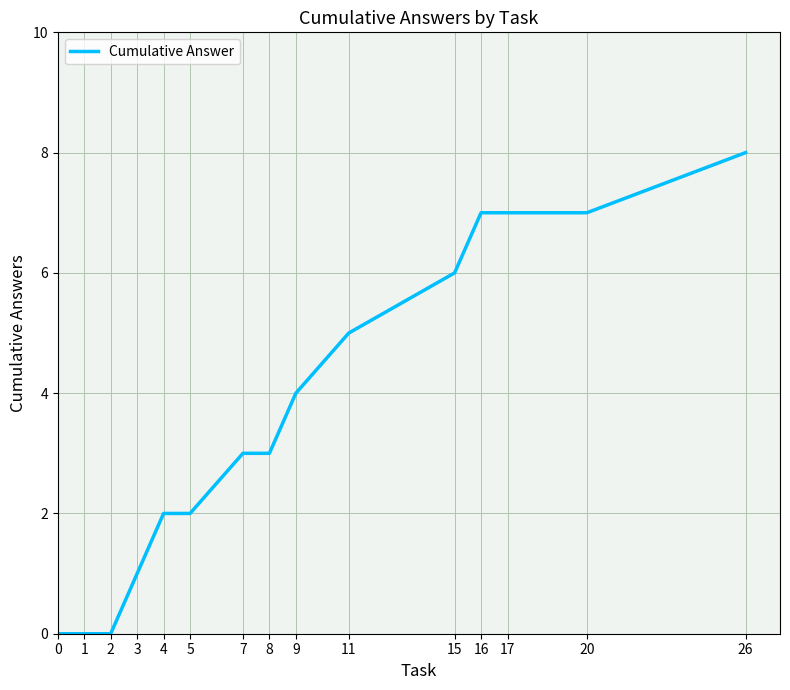

How many distinct data groups are displayed?

1